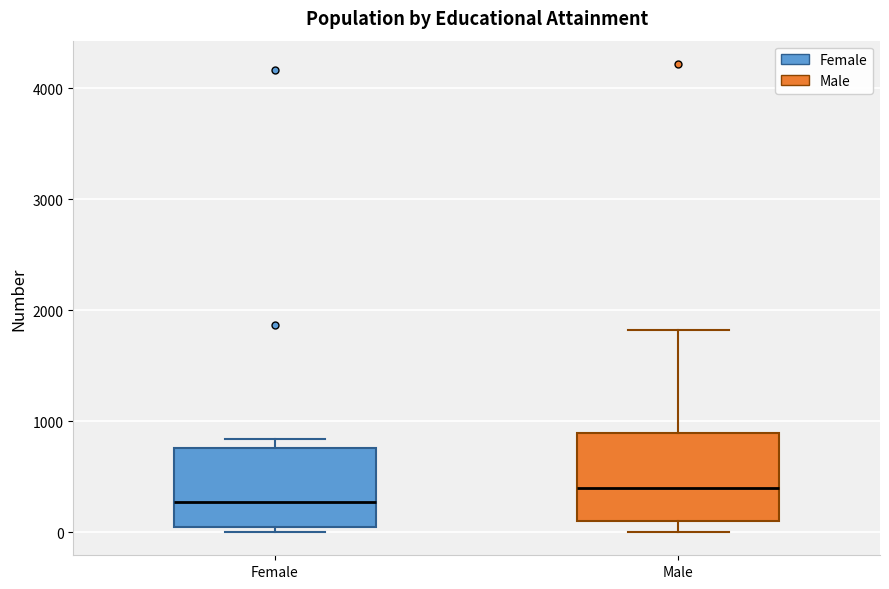

Which box has the highest median line?

Male